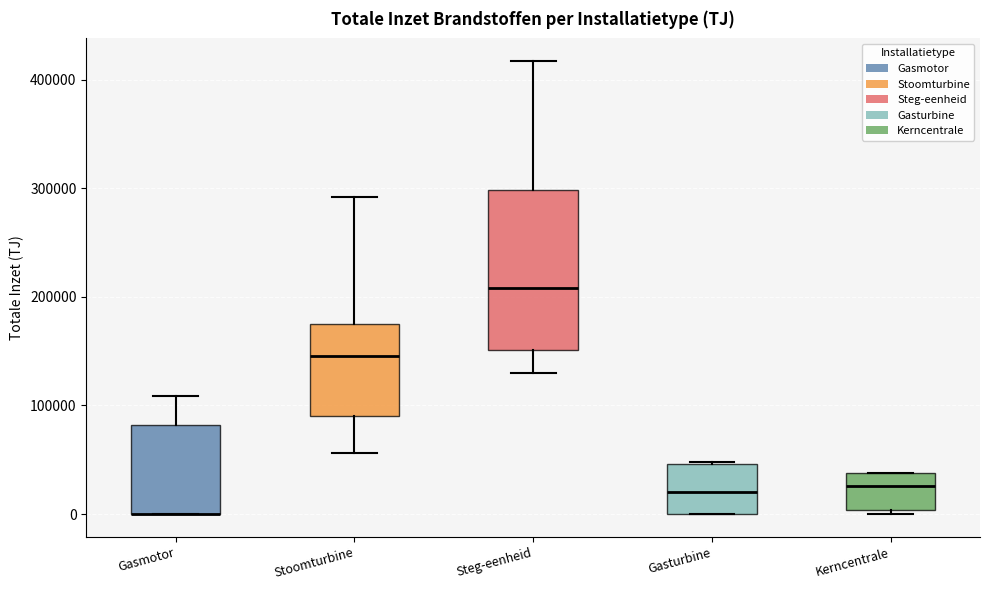

Reading left to right, read every box against the y-axis: the position of its median line, the range the box covers, and the ends of its whiskers. The values are not printed on the chart, so give them approximately, as read against the axis.

Gasmotor: median 0 (drawn on the box's lower edge), box 0 to 80000, whiskers 0 to 110000
Stoomturbine: median 150000, box 90000 to 170000, whiskers 60000 to 290000
Steg-eenheid: median 210000, box 150000 to 300000, whiskers 130000 to 420000
Gasturbine: median 20000, box 0 to 50000, whiskers 0 to 50000
Kerncentrale: median 30000, box 0 to 40000, whiskers 0 (just below the box's lower edge) to 40000